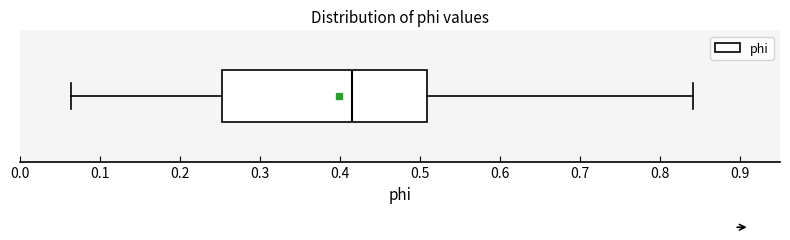

Transcribe this box plot: give where the median line is, the range the box spans, and where the two whiskers end, as read against the x-axis. The values are not printed on the chart, so give them approximately, as read against the axis.

median 0.41, box 0.25 to 0.51, whiskers 0.06 to 0.84